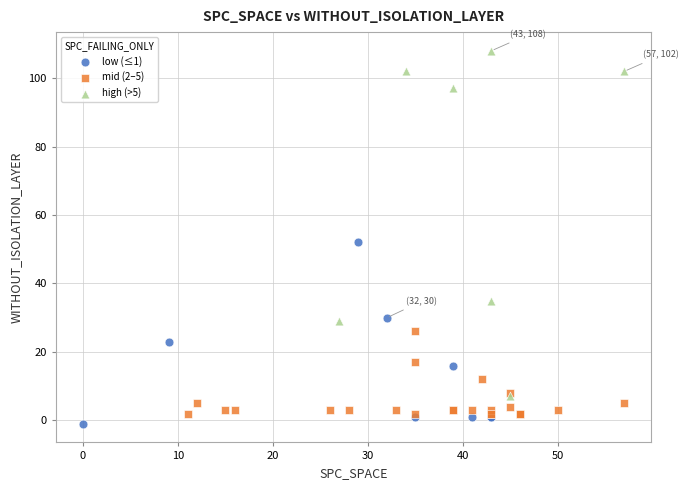

Which series has the largest Y range (max minus min)?

high (>5)